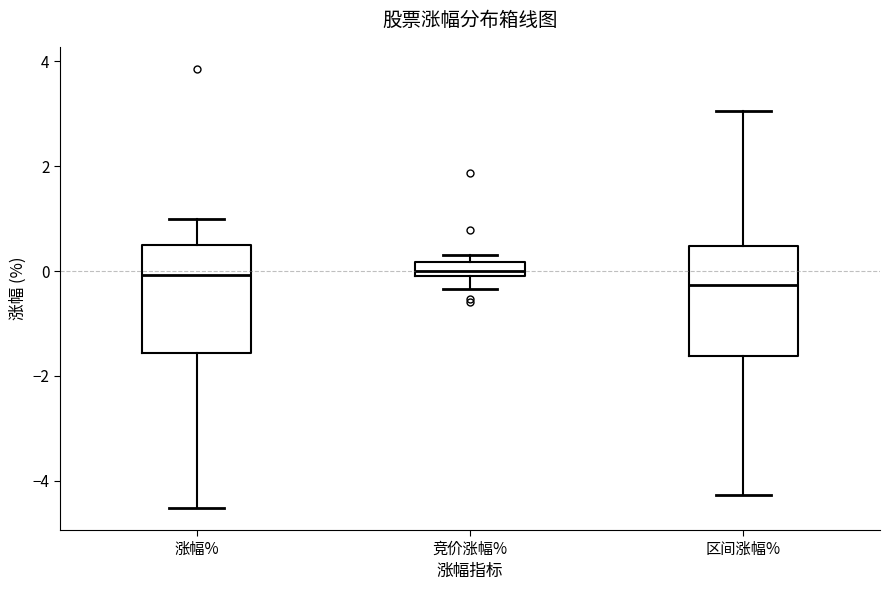

Where is the upper edge of the box for 涨幅% on the y-axis? The values are not printed on the chart, so give them approximately, as read against the axis.

0.4